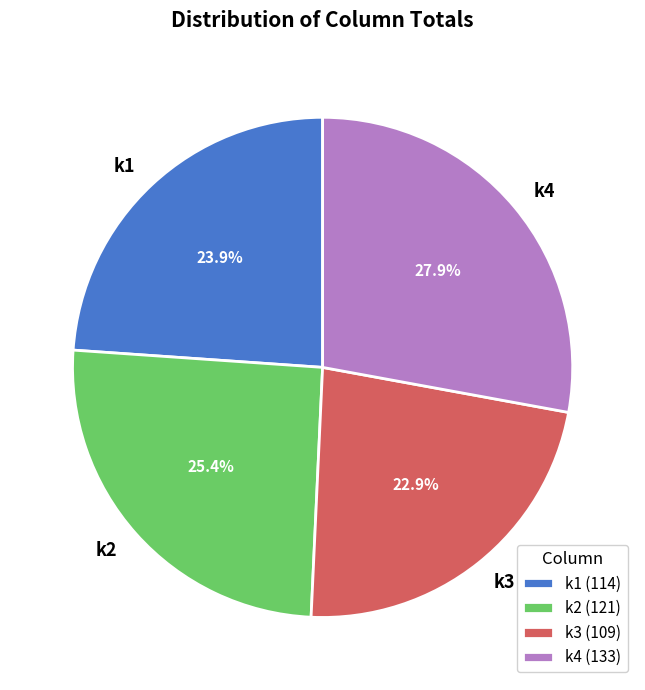

Which has a higher value, k4 or k1?

k4